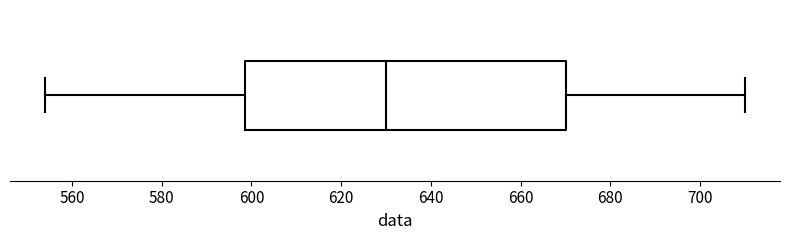

Transcribe this box plot: give where the median line is, the range the box spans, and where the two whiskers end, as read against the x-axis. The values are not printed on the chart, so give them approximately, as read against the axis.

median 630, box 598 to 670, whiskers 554 to 710